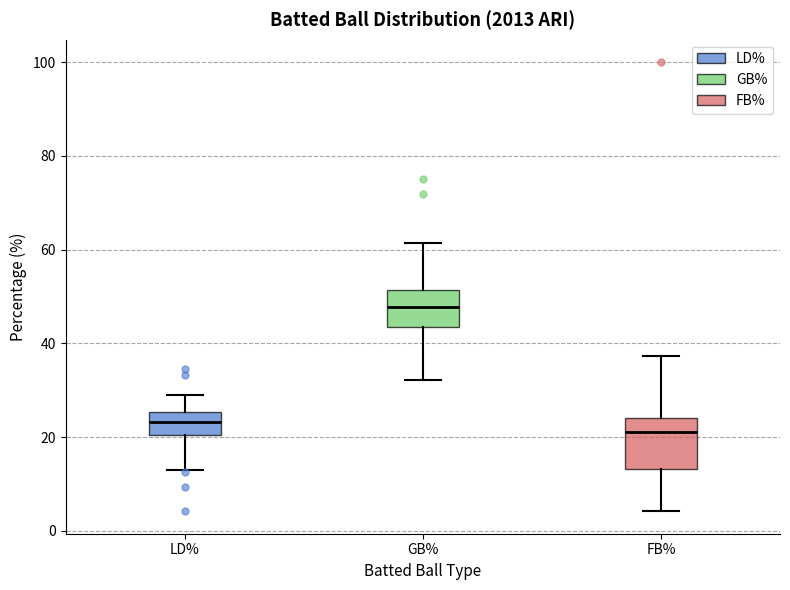

Reading left to right, transcribe this box plot: for each box, give where its median line is, the range the box spans, and where its two whiskers end, as read against the y-axis. The values are not printed on the chart, so give them approximately, as read against the axis.

LD%: median 24, box 20 to 26, whiskers 14 to 28
GB%: median 48, box 44 to 52, whiskers 32 to 62
FB%: median 22, box 14 to 24, whiskers 4 to 38